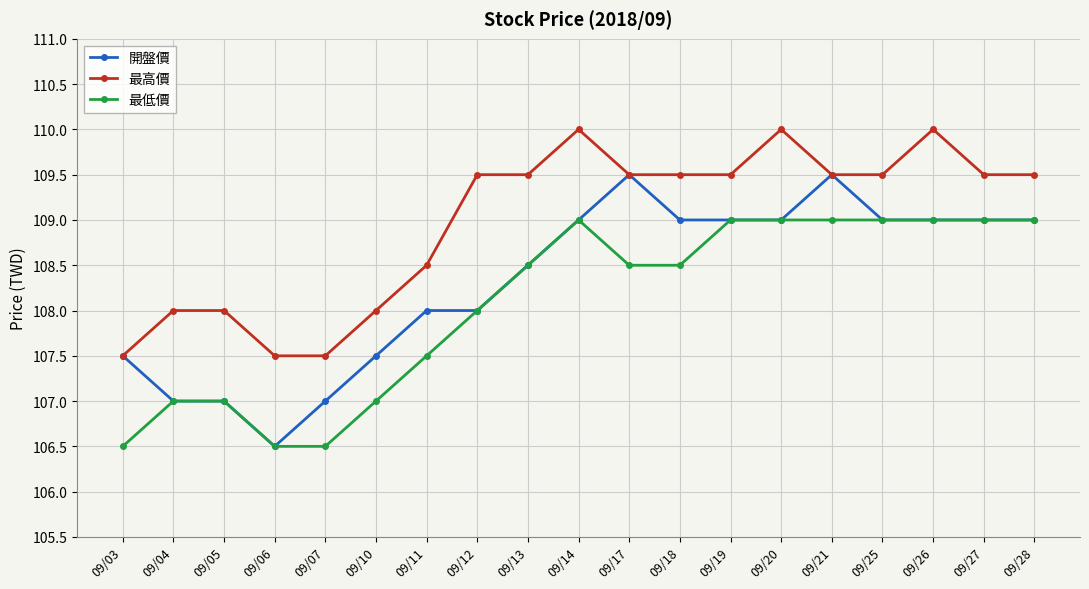

Rank the series at 09/07 from highest to lowest value.

最高價, 開盤價, 最低價